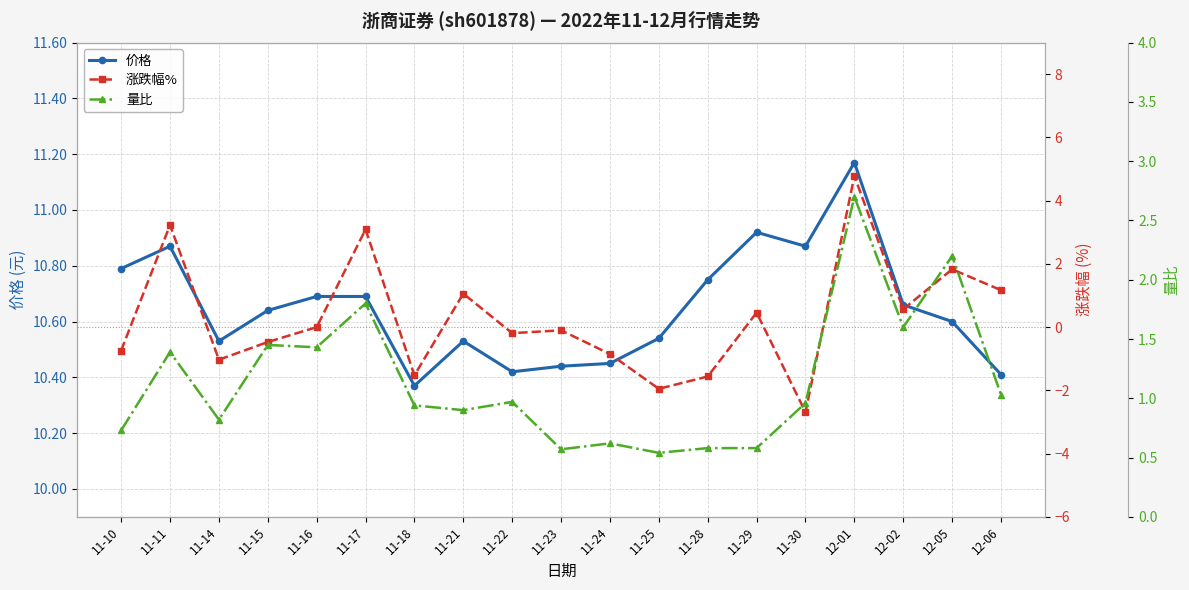

What are all the series names shown in the legend?

价格, 涨跌幅%, 量比